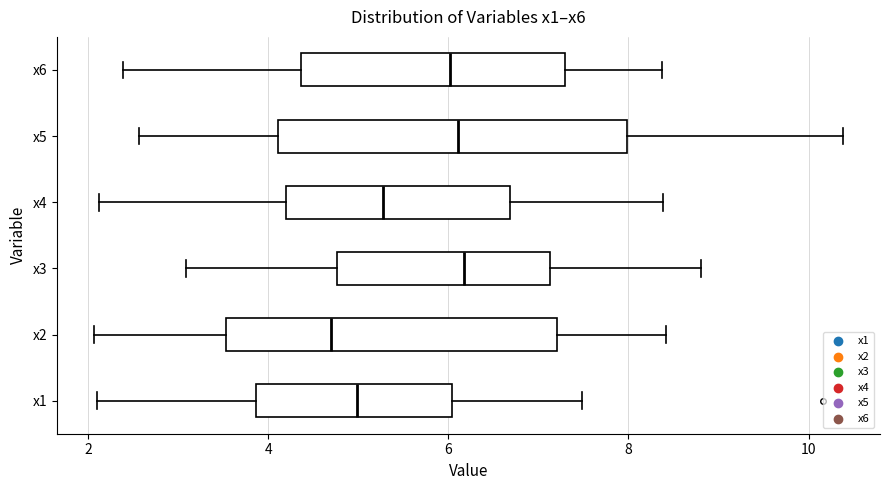

Reading bottom to top, transcribe this box plot: for each box, give where its median line is, the range the box spans, and where its two whiskers end, as read against the x-axis. The values are not printed on the chart, so give them approximately, as read against the axis.

x1: median 5.0, box 3.8 to 6.0, whiskers 2.0 to 7.4
x2: median 4.6, box 3.6 to 7.2, whiskers 2.0 to 8.4
x3: median 6.2, box 4.8 to 7.2, whiskers 3.0 to 8.8
x4: median 5.2, box 4.2 to 6.6, whiskers 2.2 to 8.4
x5: median 6.2, box 4.2 to 8.0, whiskers 2.6 to 10.4
x6: median 6.0, box 4.4 to 7.2, whiskers 2.4 to 8.4